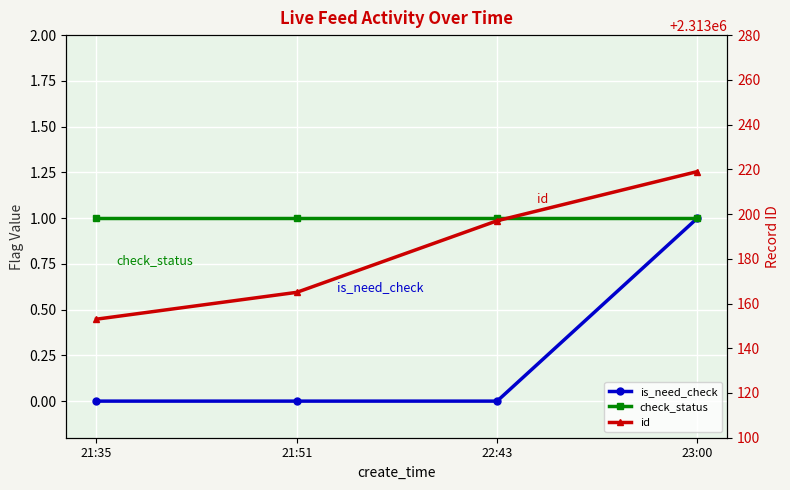

How many distinct data groups are displayed?

3